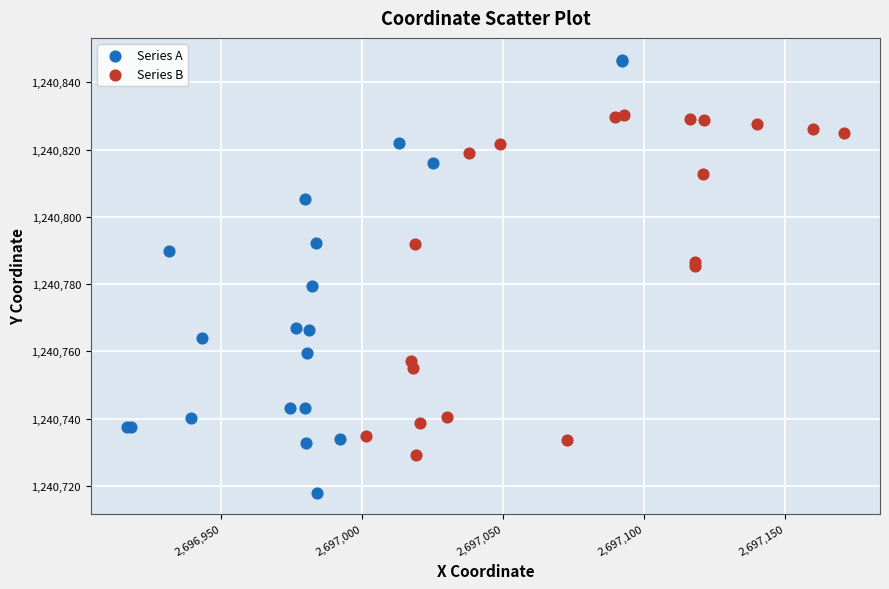

Which series has the largest Y range (max minus min)?

Series A